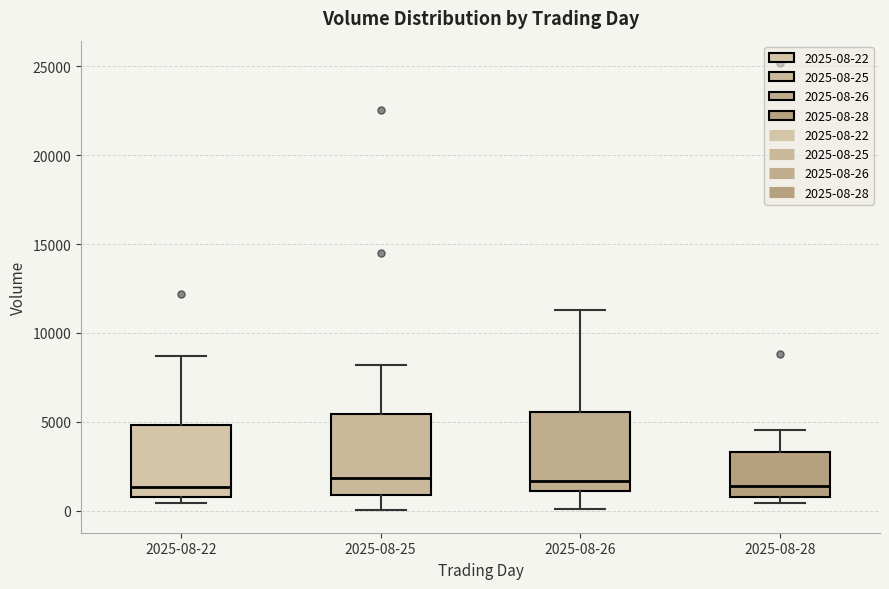

Reading left to right, read every box against the y-axis: the position of its median line, the range the box covers, and the ends of its whiskers. The values are not printed on the chart, so give them approximately, as read against the axis.

2025-08-22: median 1500, box 1000 to 5000, whiskers 500 to 8500
2025-08-25: median 2000, box 1000 to 5500, whiskers 0 to 8000
2025-08-26: median 1500, box 1000 to 5500, whiskers 0 to 11500
2025-08-28: median 1500, box 1000 to 3500, whiskers 500 to 4500